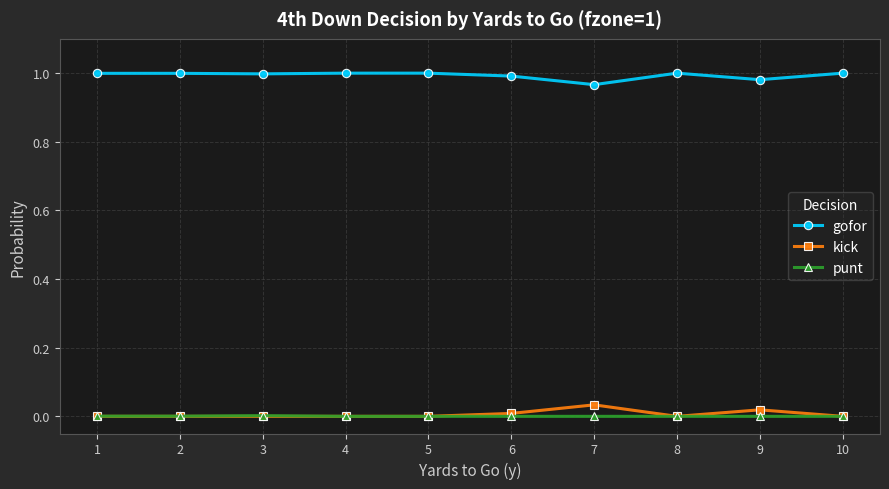

At how many categories does at least one series exceed 0?

10